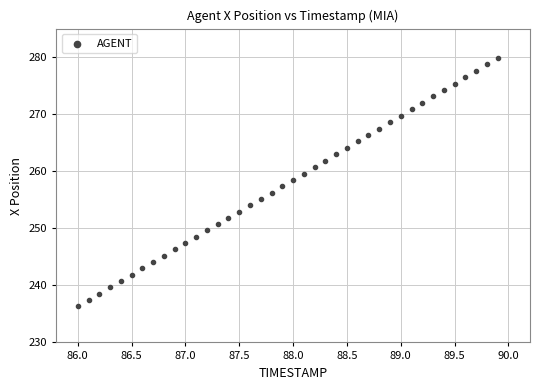

What is the range of Y values (max minus min)?

43.5